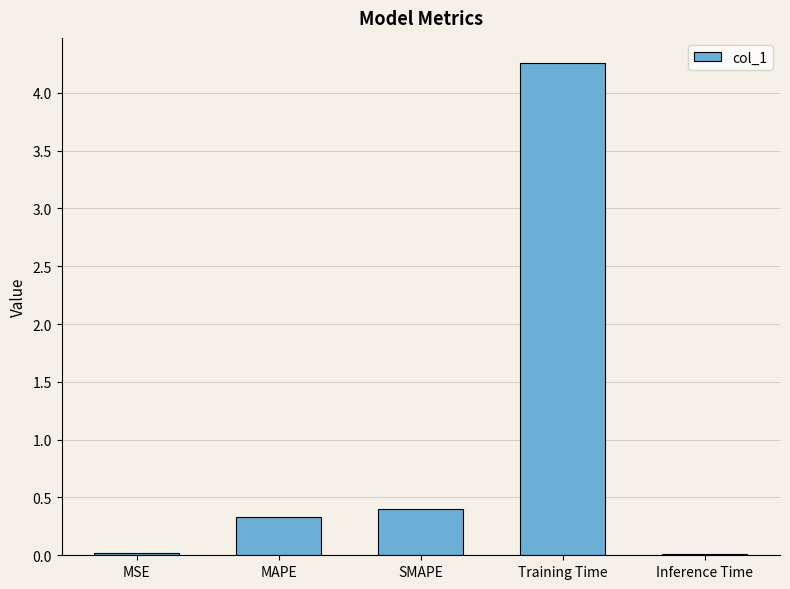

What is the change in value from SMAPE to Training Time?

+3.9